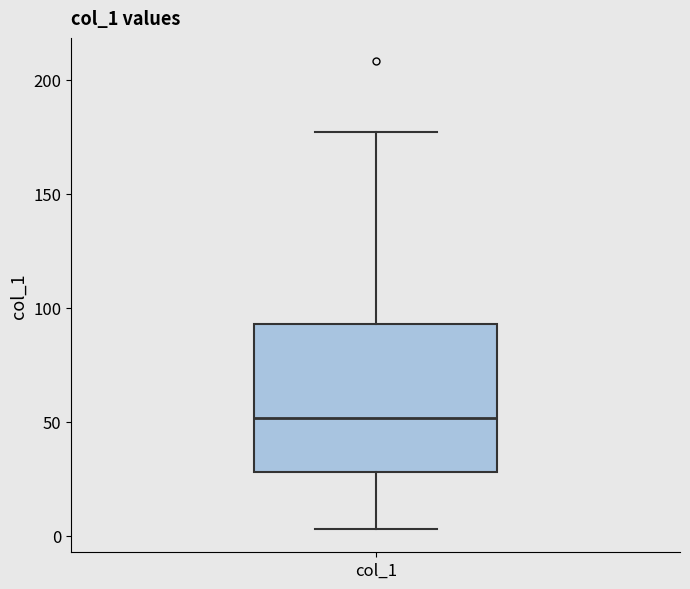

Read this box plot against the y-axis: the position of the median line, the range covered by the box, and the ends of both whiskers. The values are not printed on the chart, so give them approximately, as read against the axis.

median 50, box 30 to 95, whiskers 5 to 175